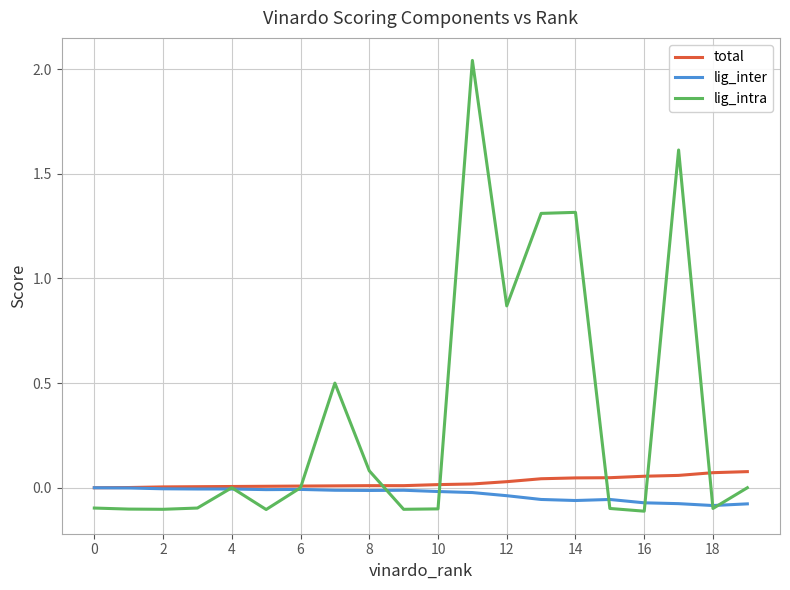

Which series has the largest range (max minus min)?

lig_intra